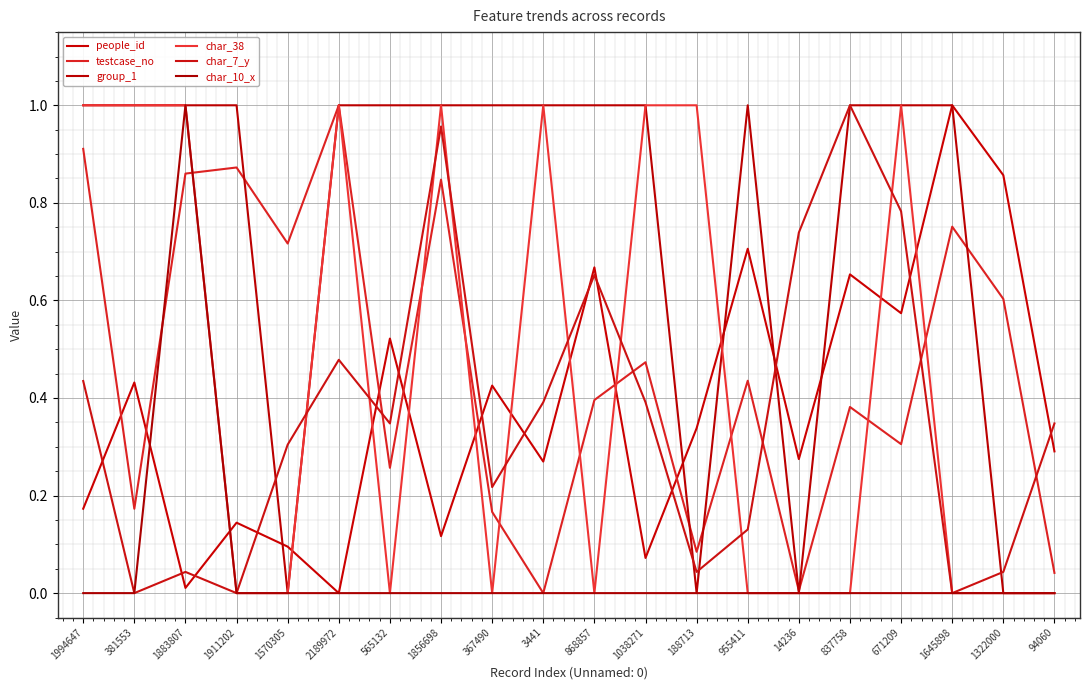

At which category is the sum across all series the highest?

1856698